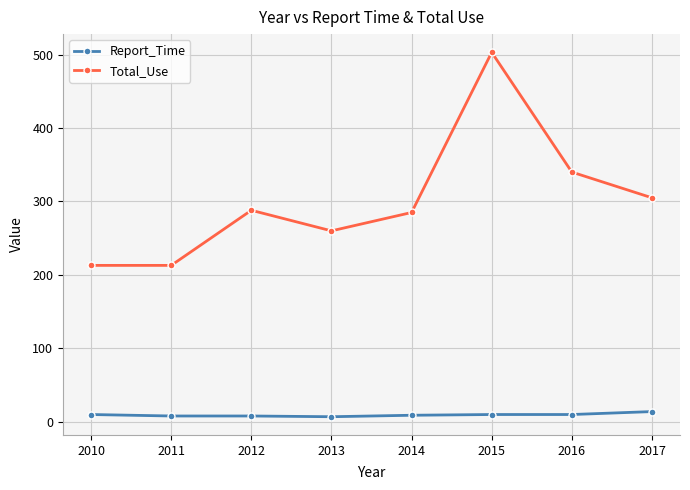

Is the value of Total_Use at 2015 greater than the value of Report_Time at 2017?

Yes